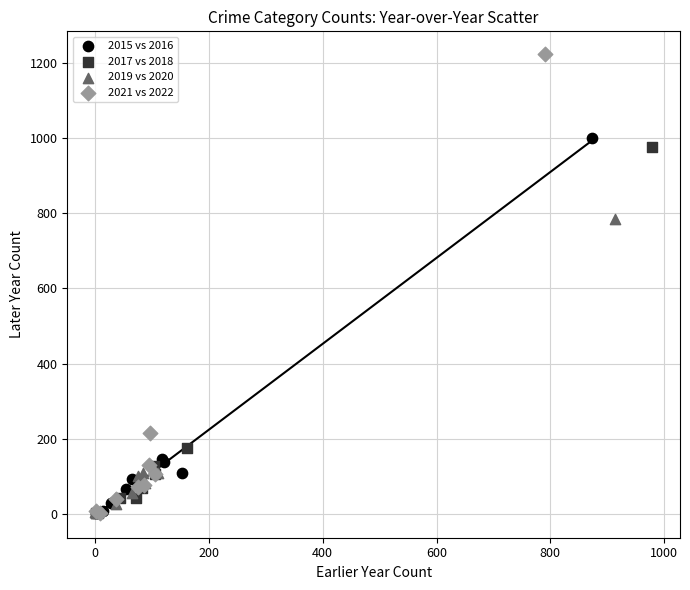

Which series reaches the maximum Y coordinate?

2021 vs 2022